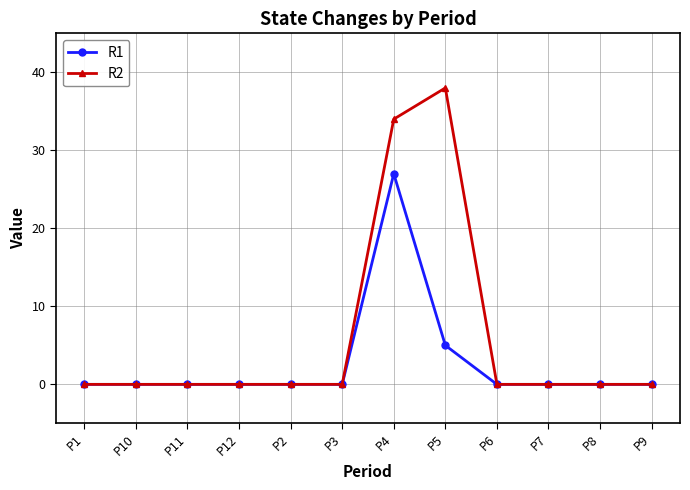

What is the label of the 4th point from the right?

P6